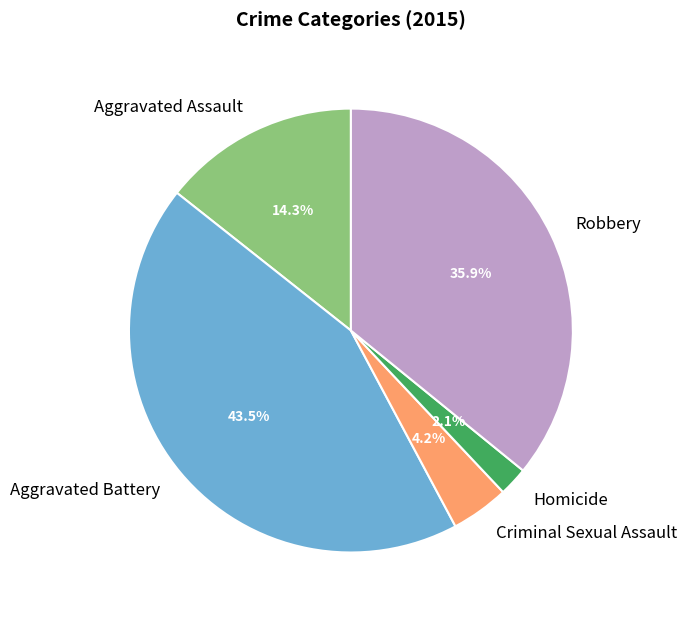

To the nearest percent, what is the difference between the largest and smallest slice percentages?

41%